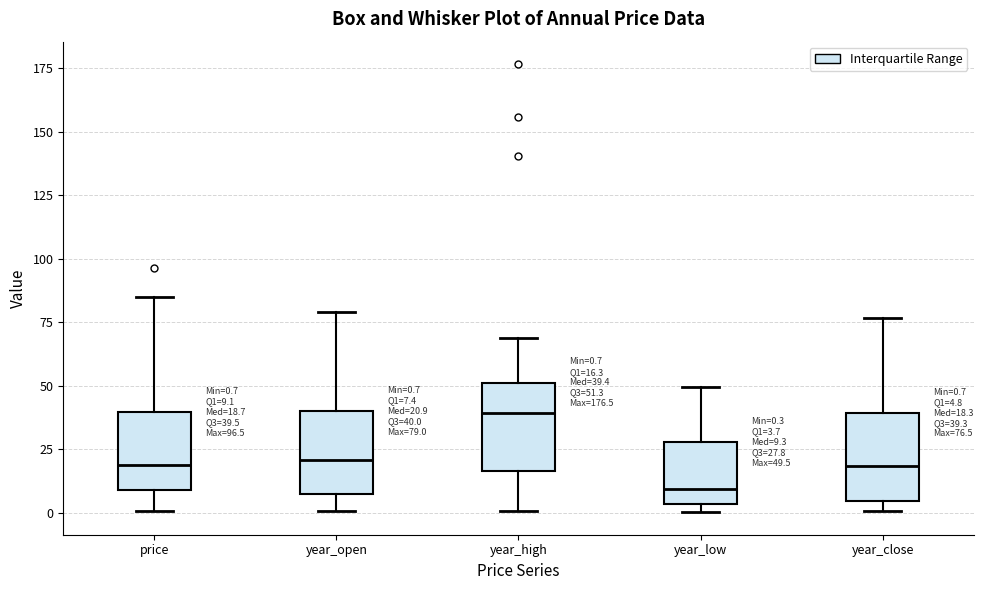

Which box's median line is the highest?

year_high